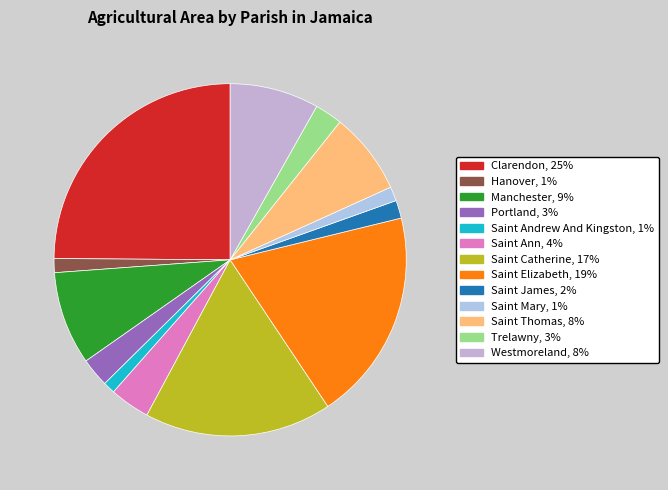

How many slices are in this pie chart?

13